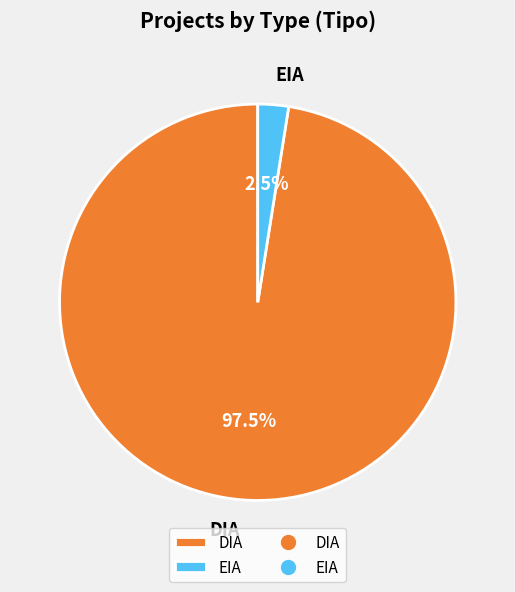

Rank the categories by value from highest to lowest.

DIA, EIA